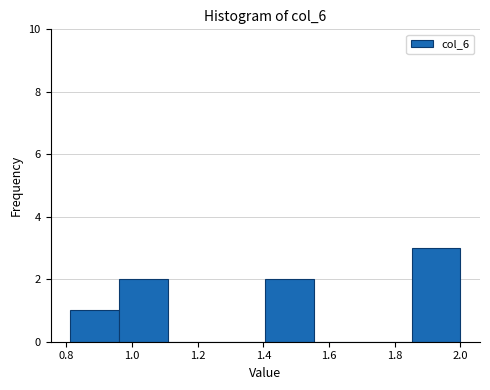

Which range on the x-axis has the tallest bar?

1.86 to 2.00